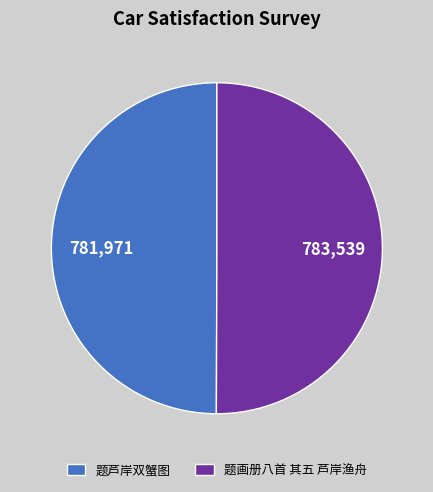

Approximately how many times larger is the value at 题画册八首 其五 芦岸渔舟 compared to 题芦岸双蟹图?

1.0